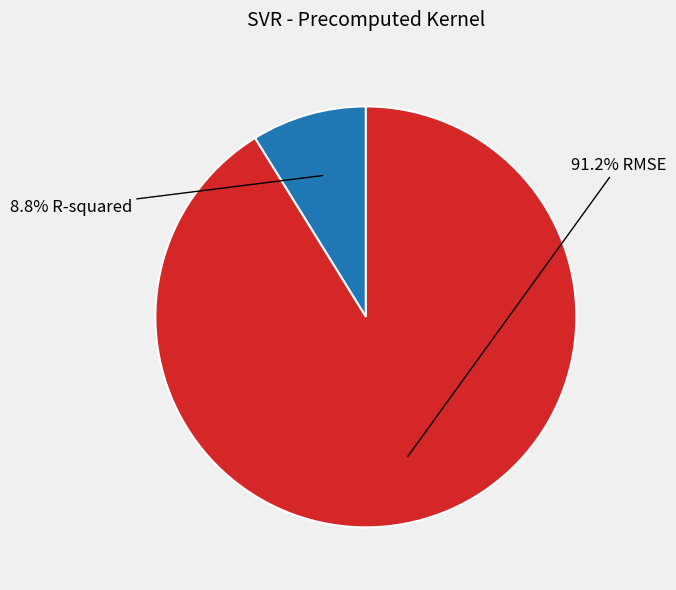

Does any single category account for the majority?

Yes